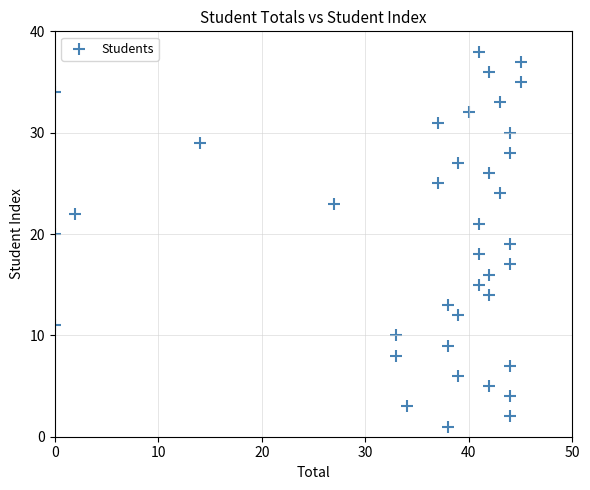

What is the range of Y values (max minus min)?

37